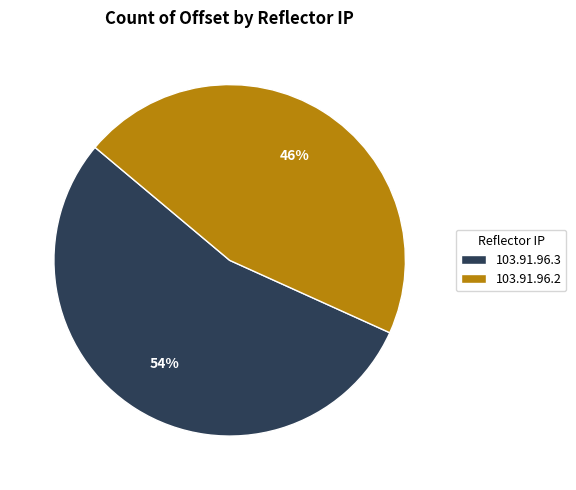

Count the number of slices in the pie.

2